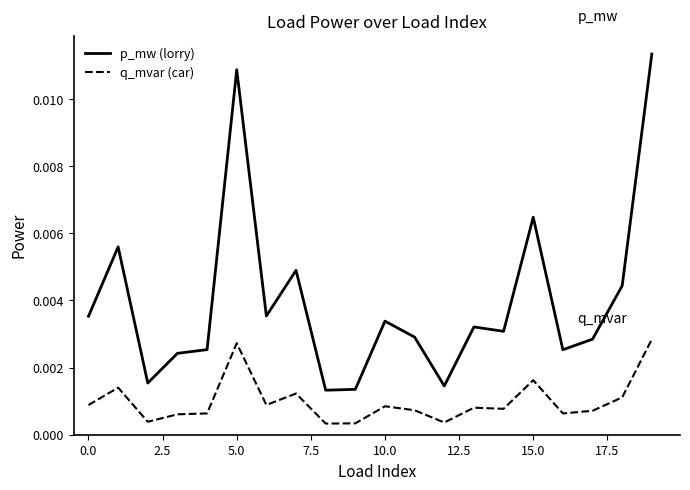

True or false: q_mvar (car) and p_mw (lorry) cross at least once.

False